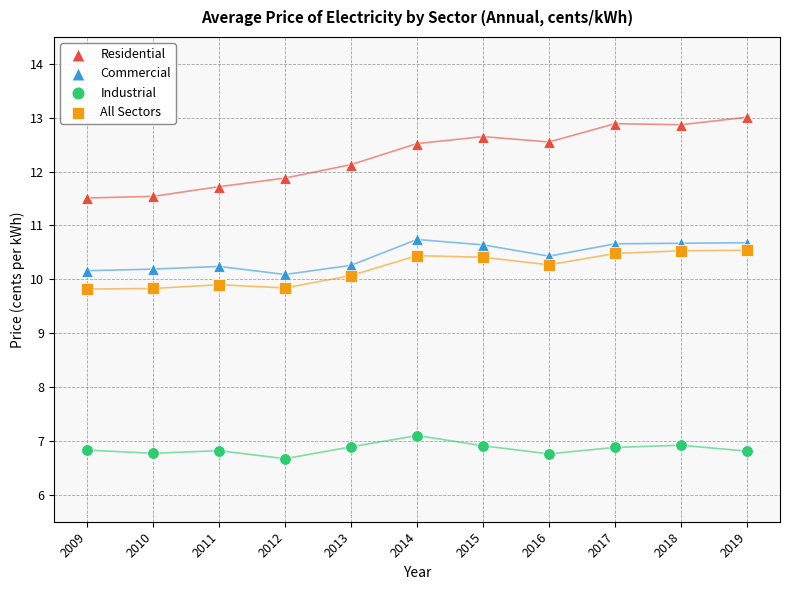

Across all data points, what is the range of X values (max minus min)?

10.0